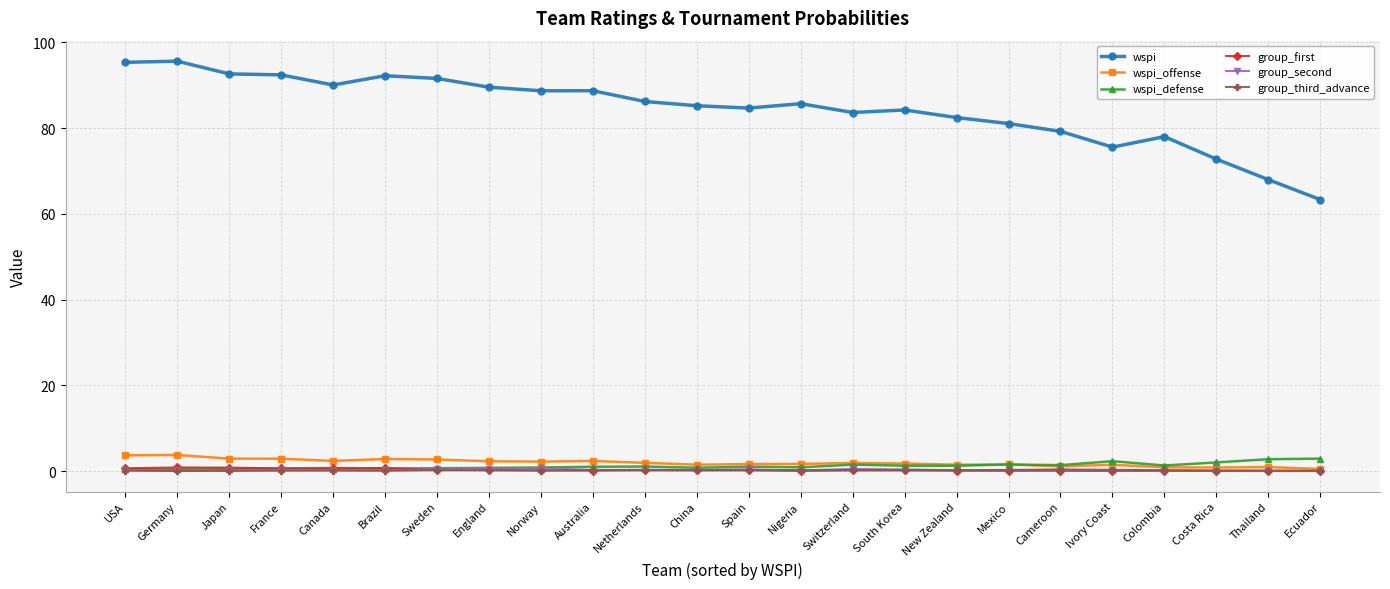

What is the value of the wspi_defense point at the 21st from the left?

1.3